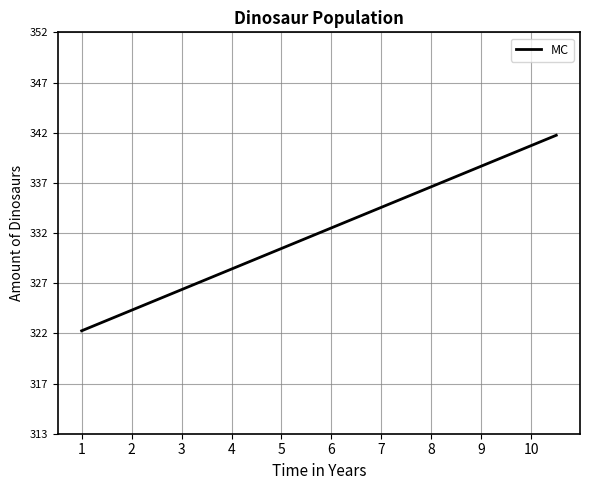

Does the chart display data point markers on the line(s)?

No